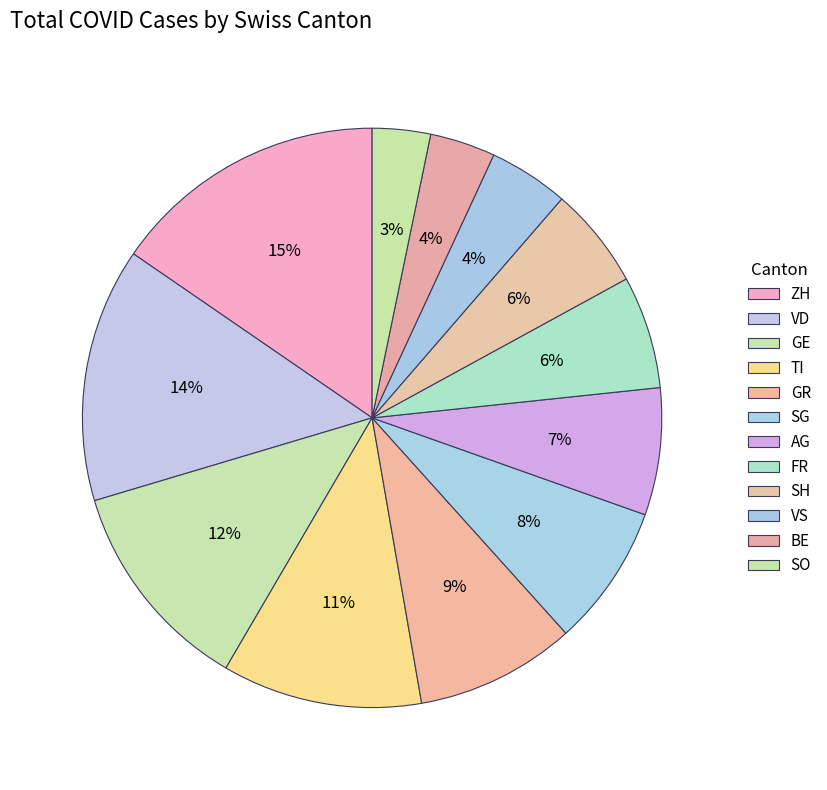

Count the number of slices in the pie.

12